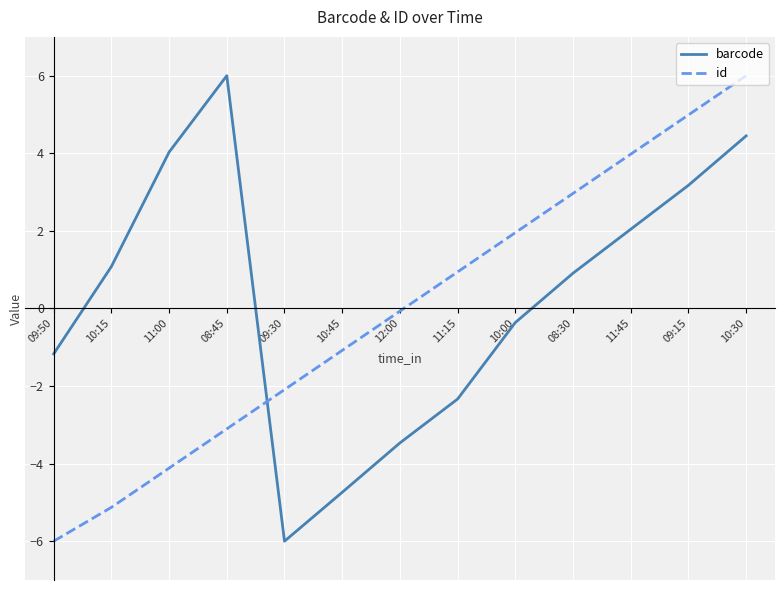

Where is the first local minimum for barcode?

09:30